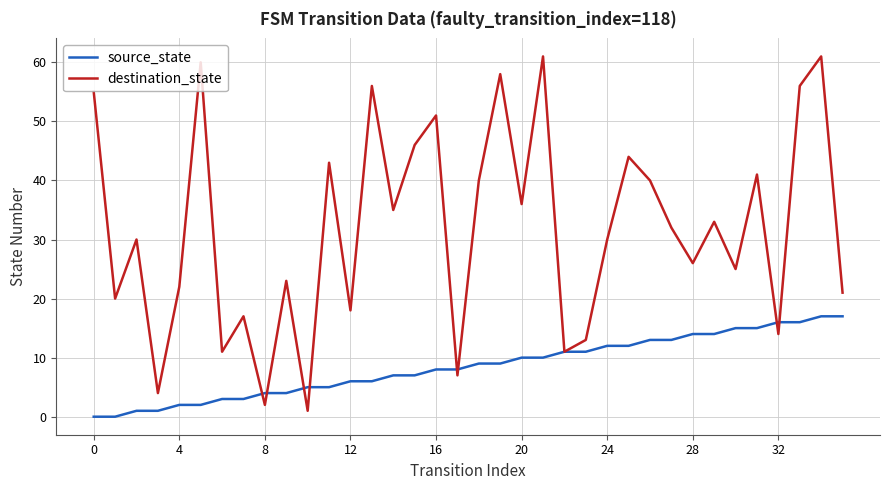

Rank the series by their maximum value, from highest to lowest.

destination_state, source_state